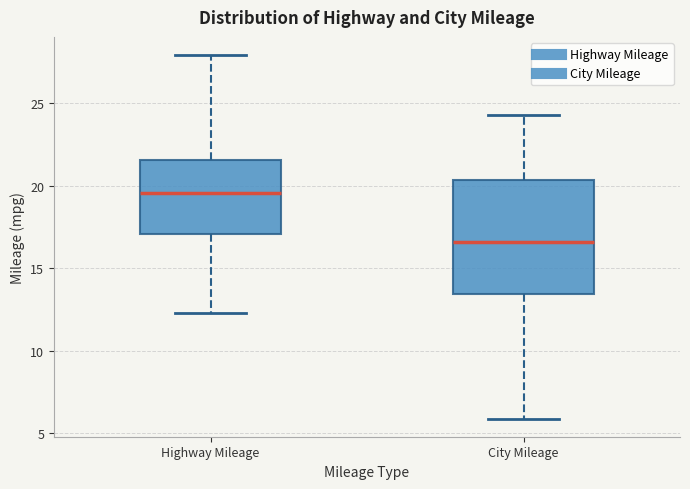

Comparing the boxes themselves (not the whiskers), which one is the tallest?

City Mileage